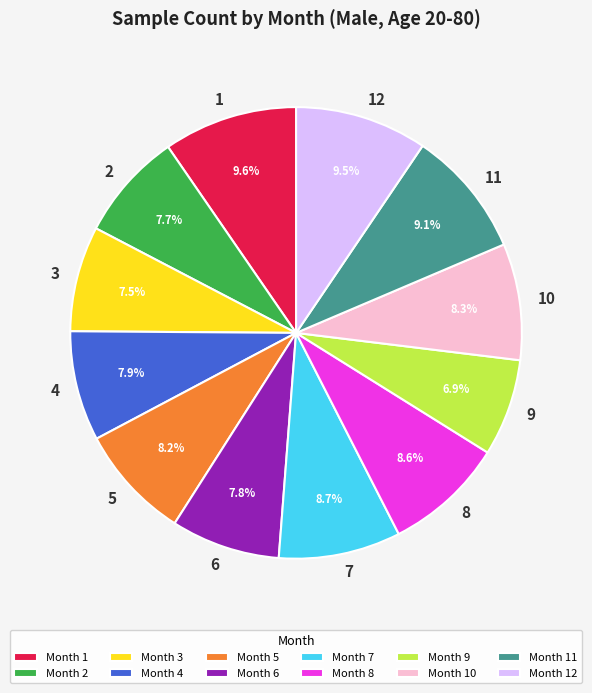

What portion of the pie excludes 12?

90.5%